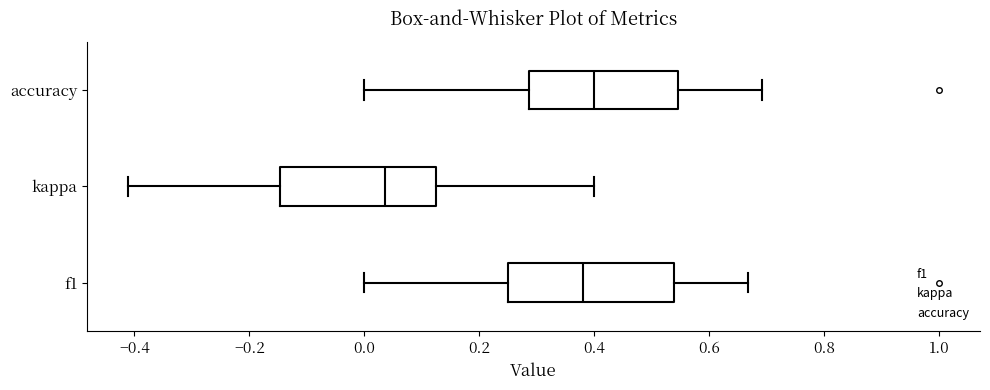

Which box's median line is the furthest to the left?

kappa